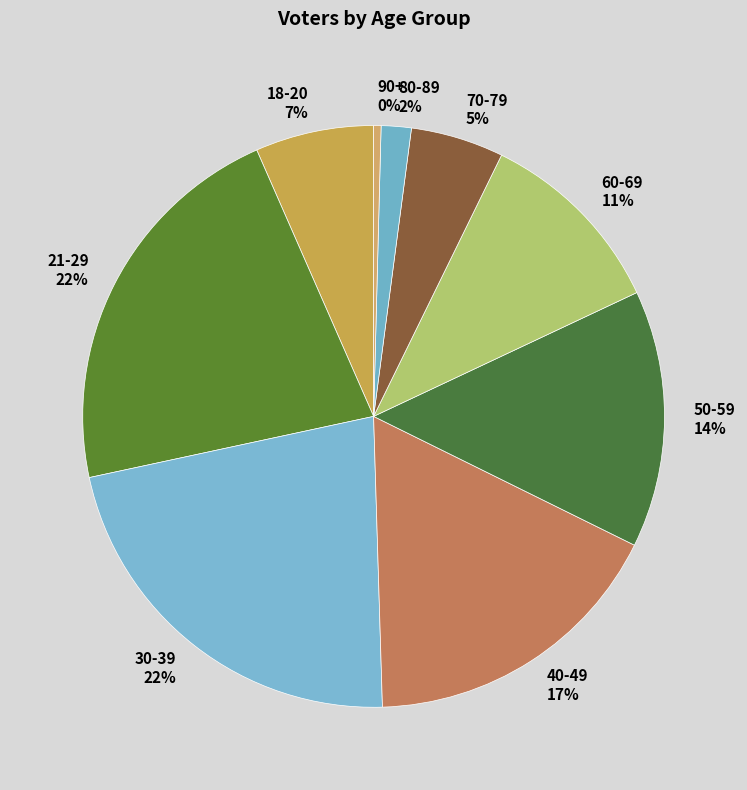

Which slice is the smallest?

90+